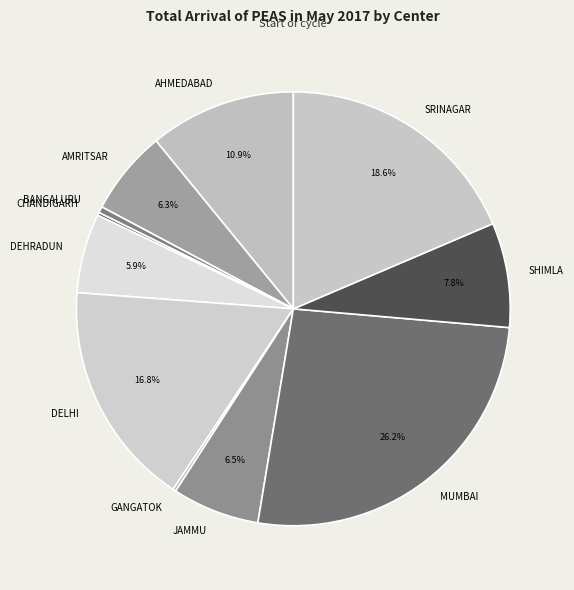

What portion of the pie excludes MUMBAI?

73.8%